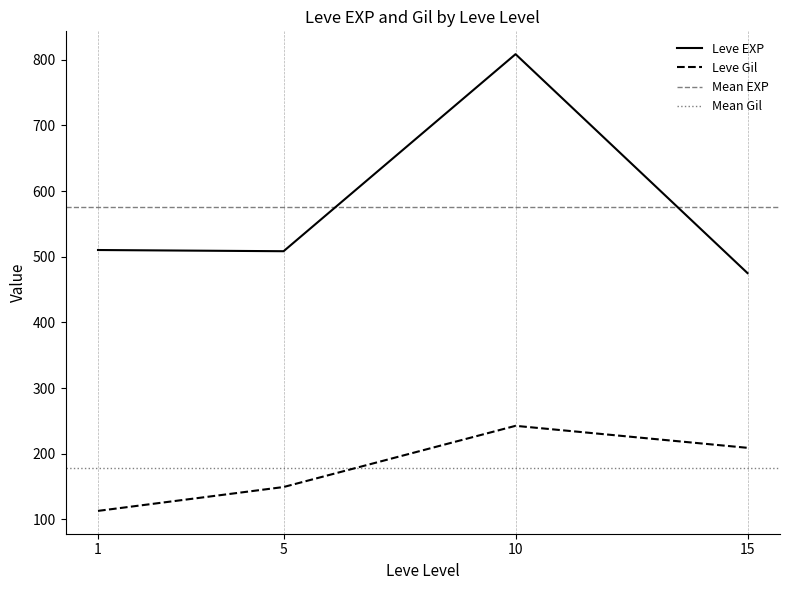

Is it true that Leve Gil equals 72 at 1?

False